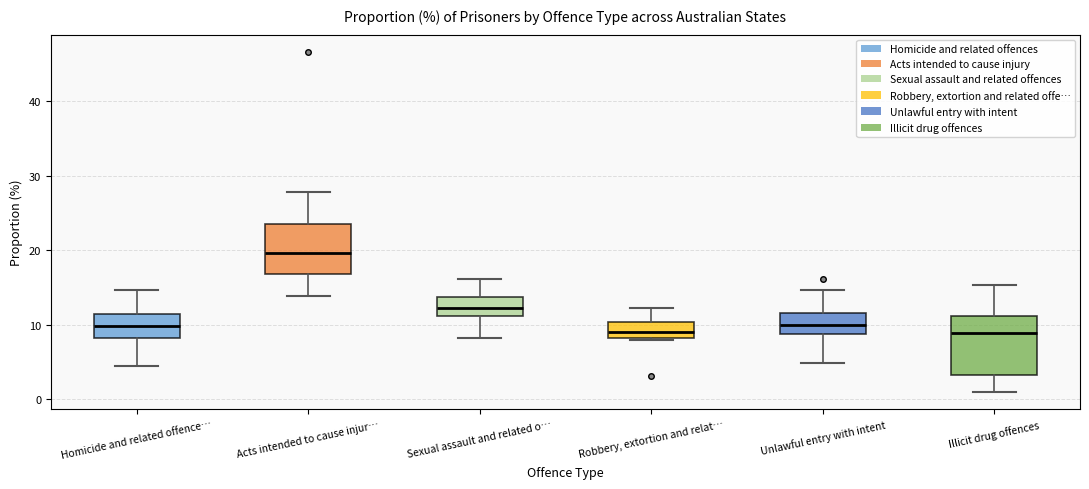

Comparing the boxes themselves (not the whiskers), which one is the tallest?

Illicit drug offences